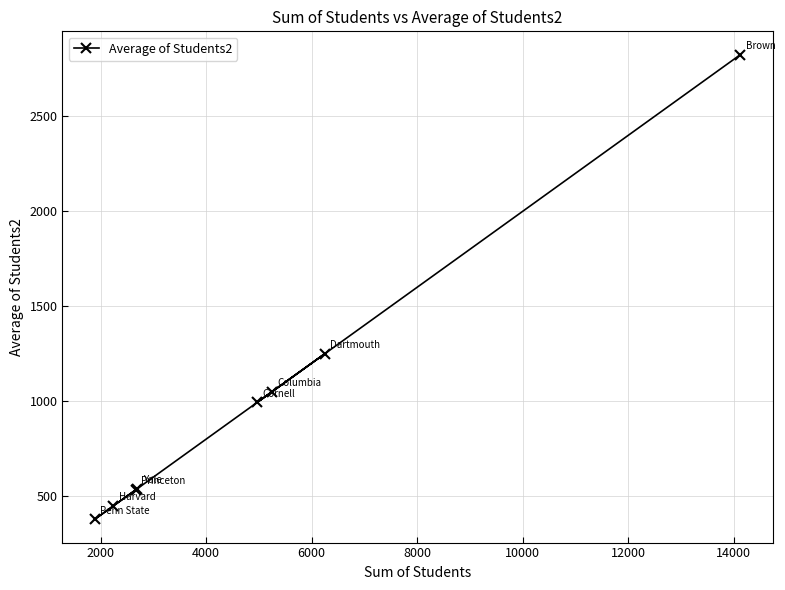

What is the average value?

1001.9